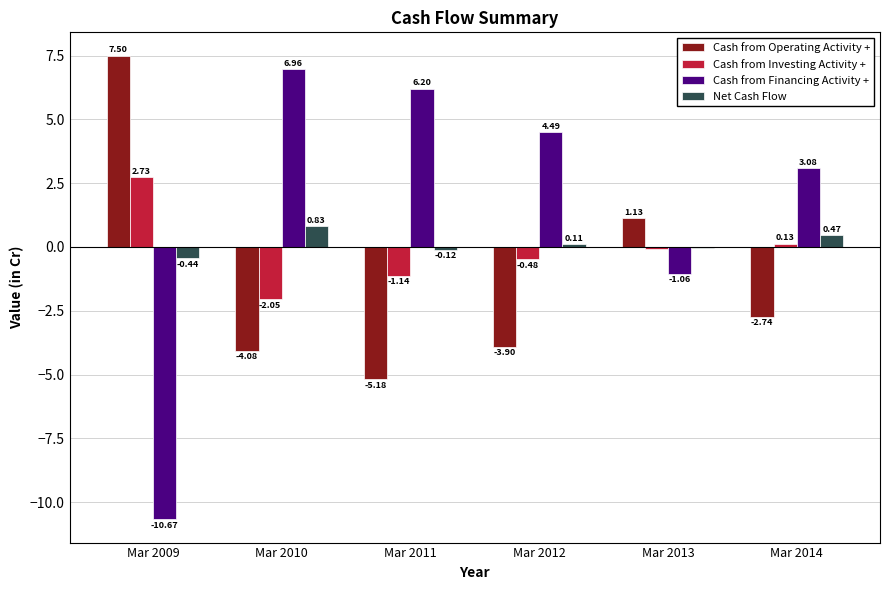

Between Mar 2011 and Mar 2013, which series saw the biggest shift?

Cash from Financing Activity +